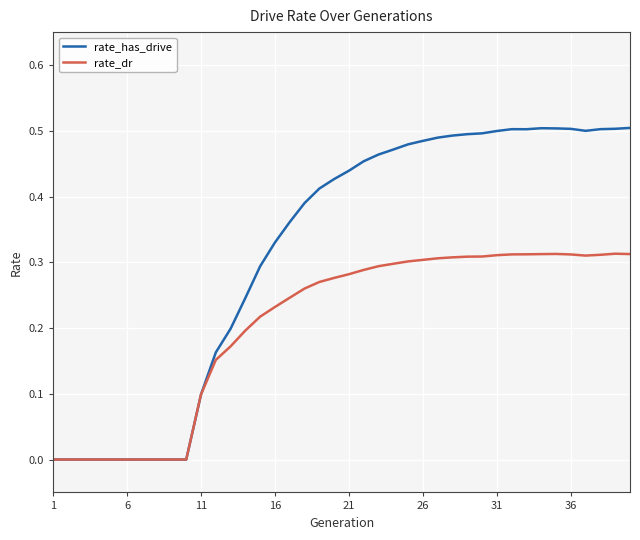

What is the greatest value displayed?

0.5